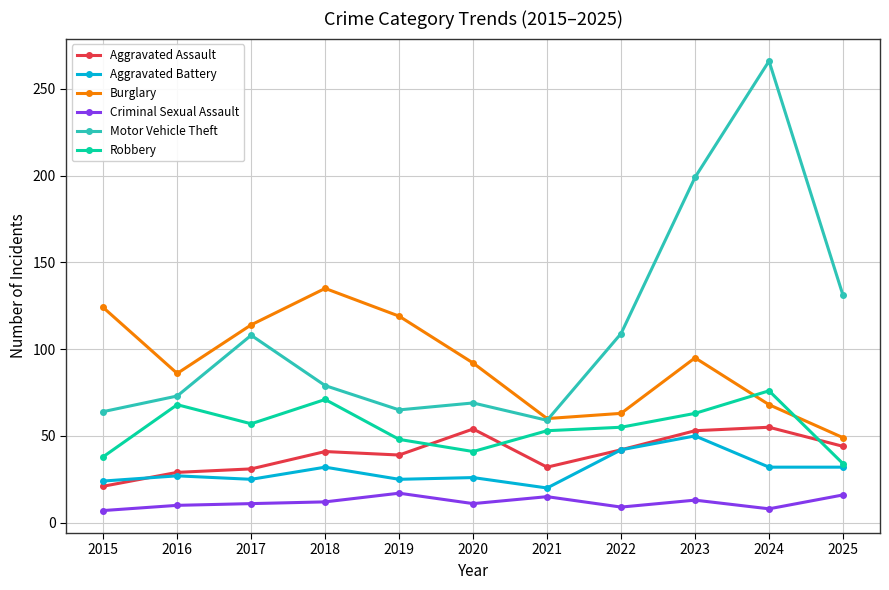

What are all the series names shown in the legend?

Aggravated Assault, Aggravated Battery, Burglary, Criminal Sexual Assault, Motor Vehicle Theft, Robbery